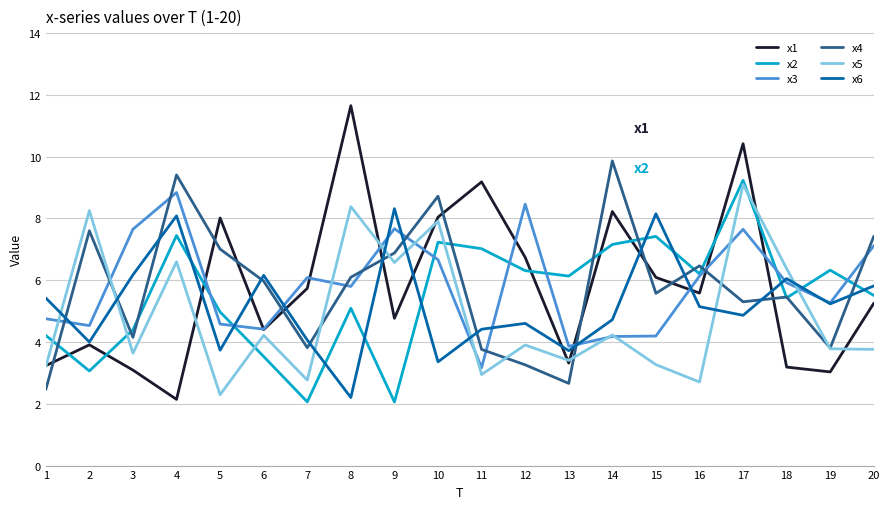

How many series are shown in this chart?

6